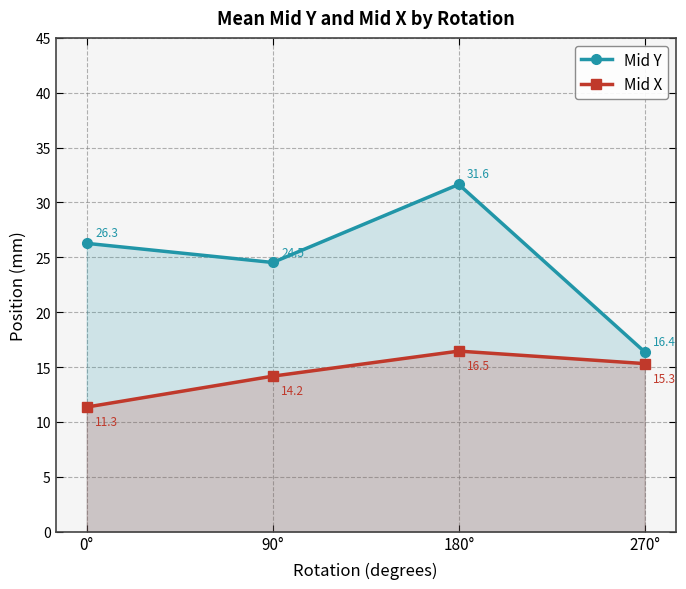

Between 180° and 90°, which is larger?

180°